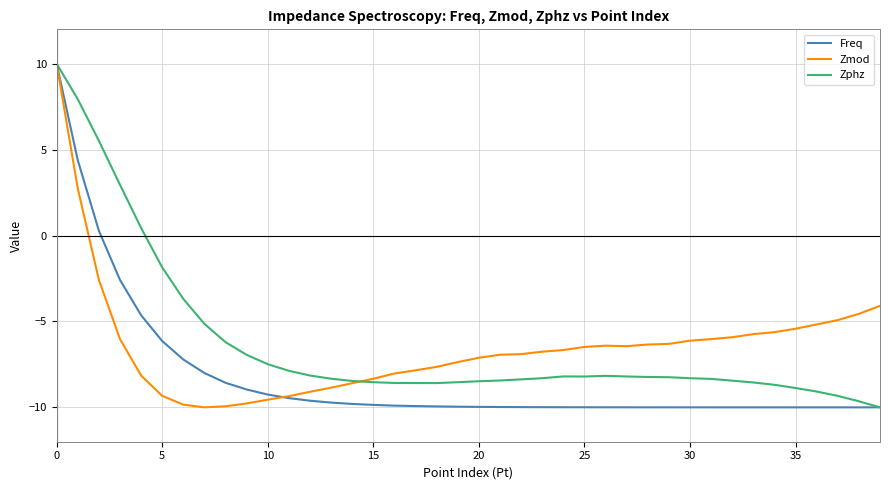

What is the maximum value for Zmod?

10.0